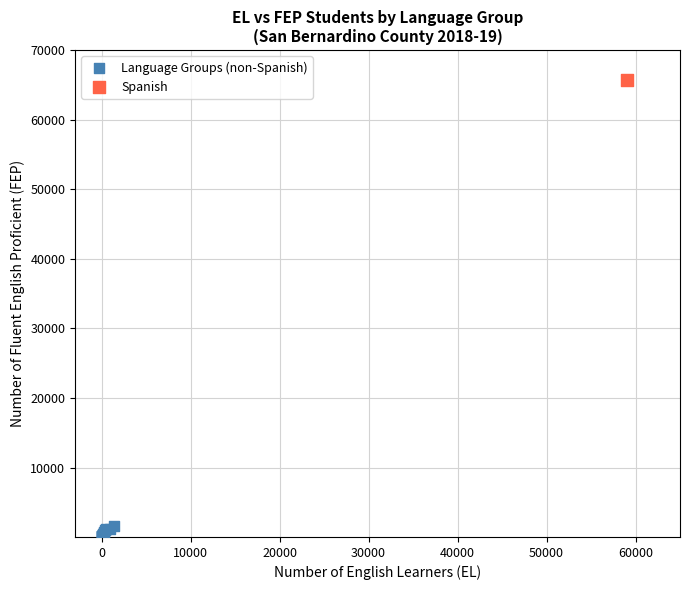

What are all the series names shown in the legend?

Language Groups (non-Spanish), Spanish